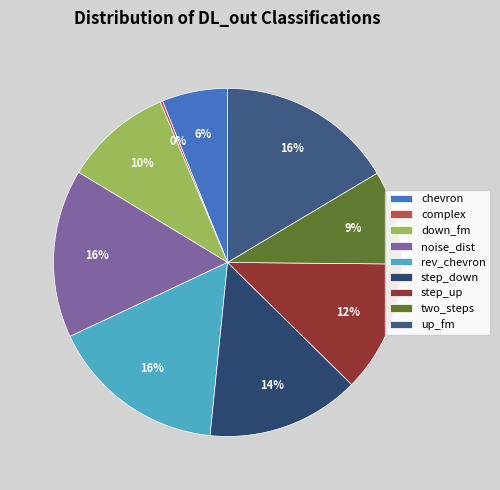

Is it true that two_steps is 1% of the pie?

False